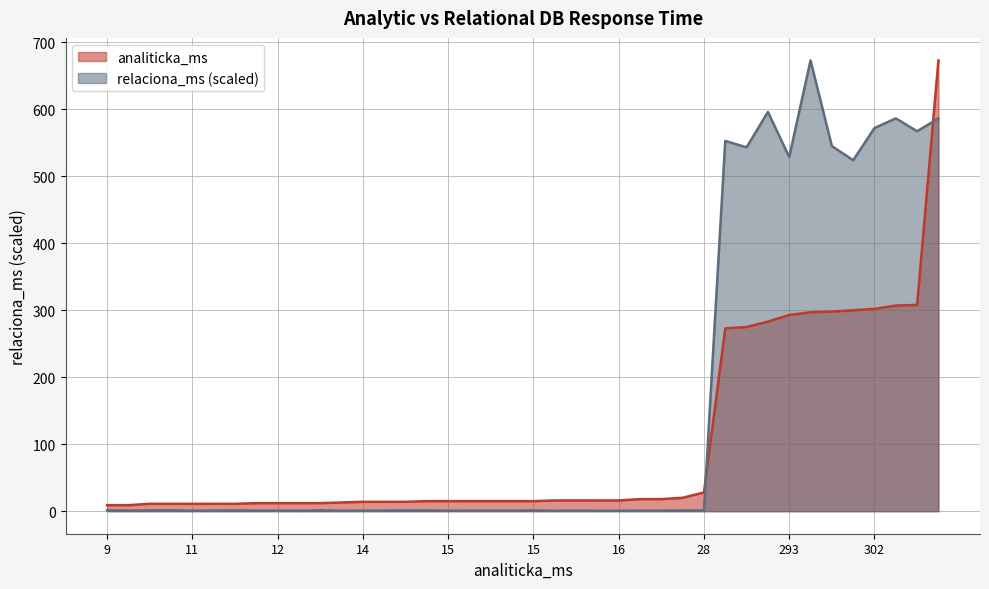

Which category has the highest value across all series?

get_by_name